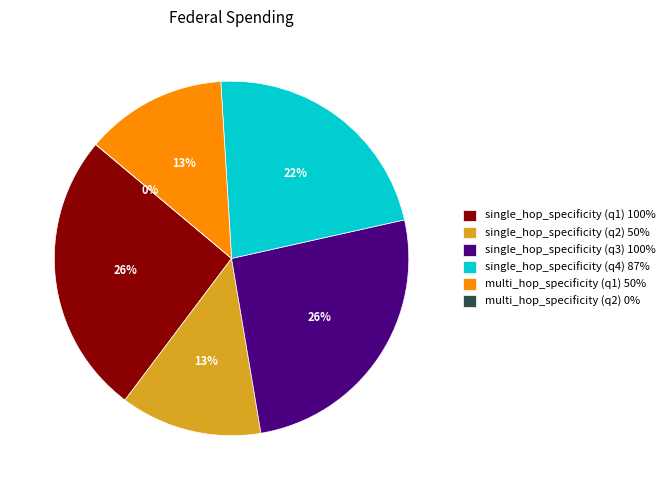

How many slices are in this pie chart?

6